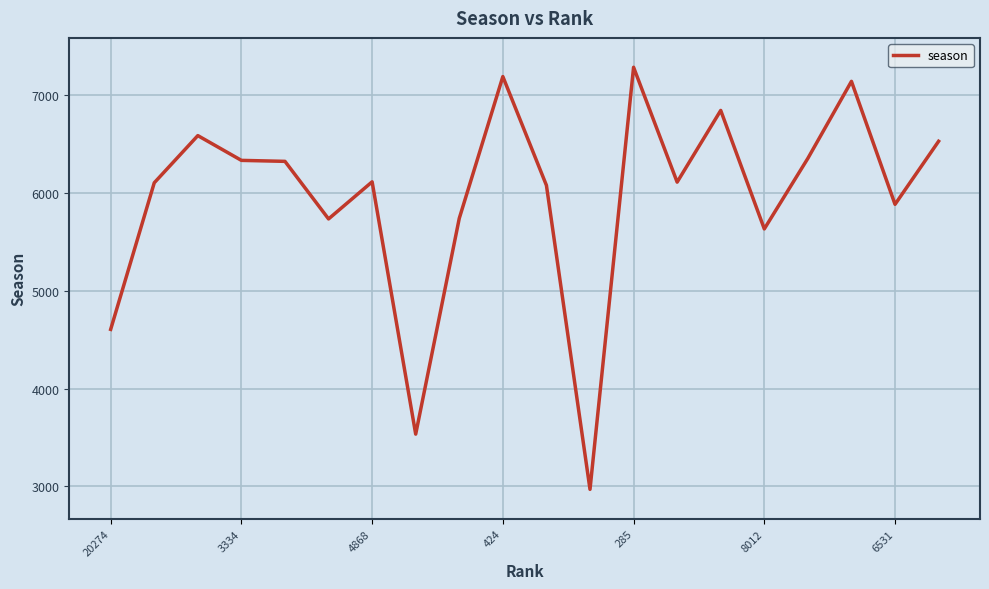

What is the difference between the maximum and minimum values?

4311